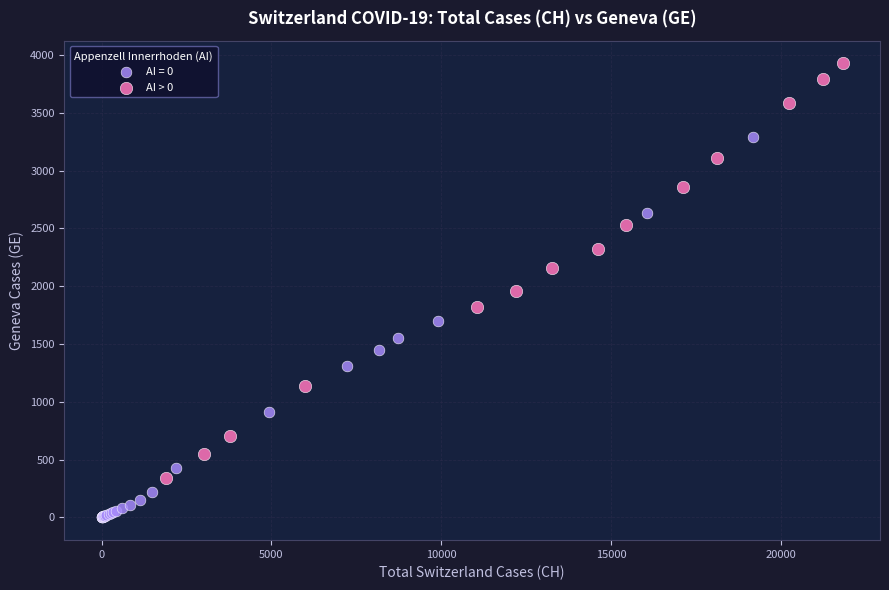

Which series reaches the maximum Y coordinate?

AI > 0